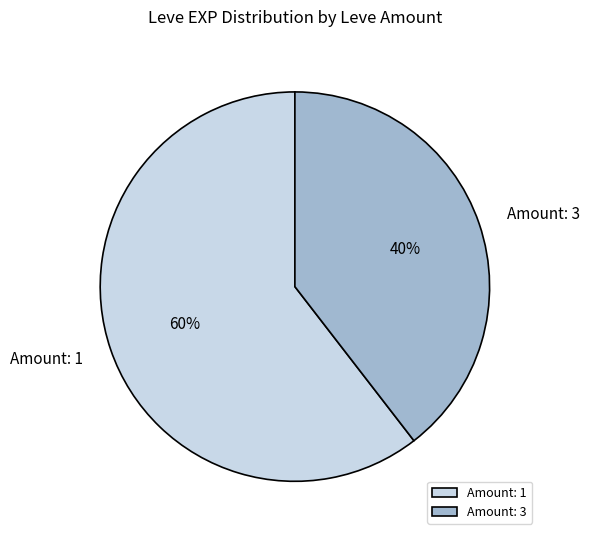

Approximately how many times larger is the value at Amount: 3 compared to Amount: 1?

0.7